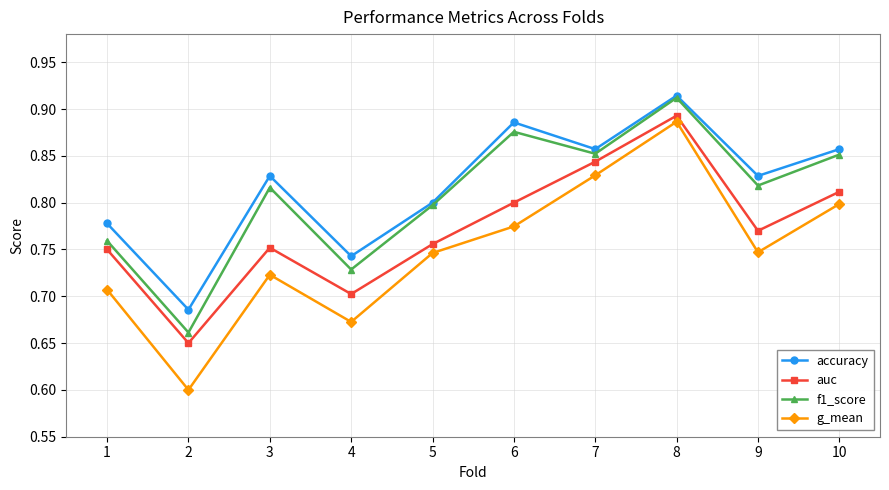

What is the difference between the maximum and minimum values in the f1_score series?

0.3